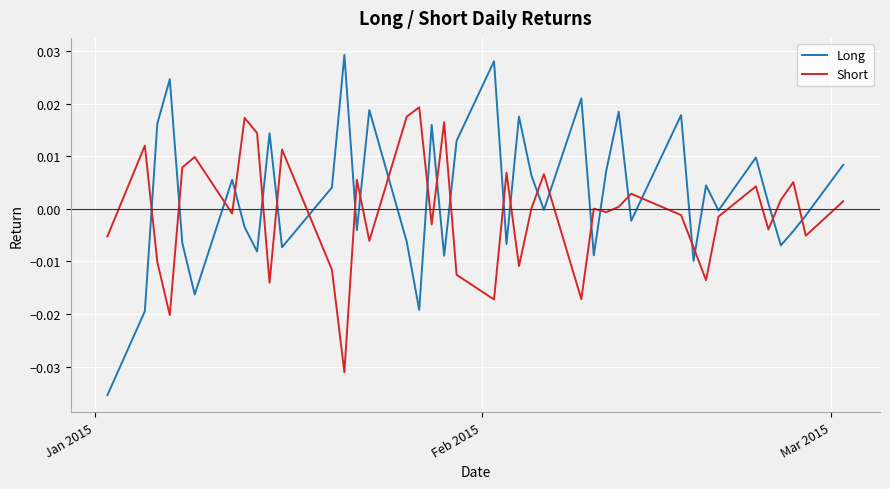

Which series ends up on top after the final intersection of Long and Short?

Long